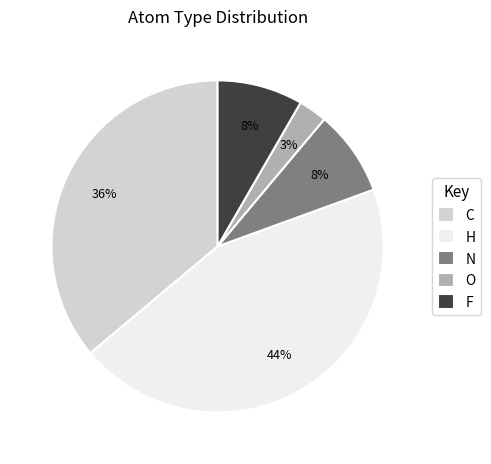

Is there a majority slice in this chart?

No